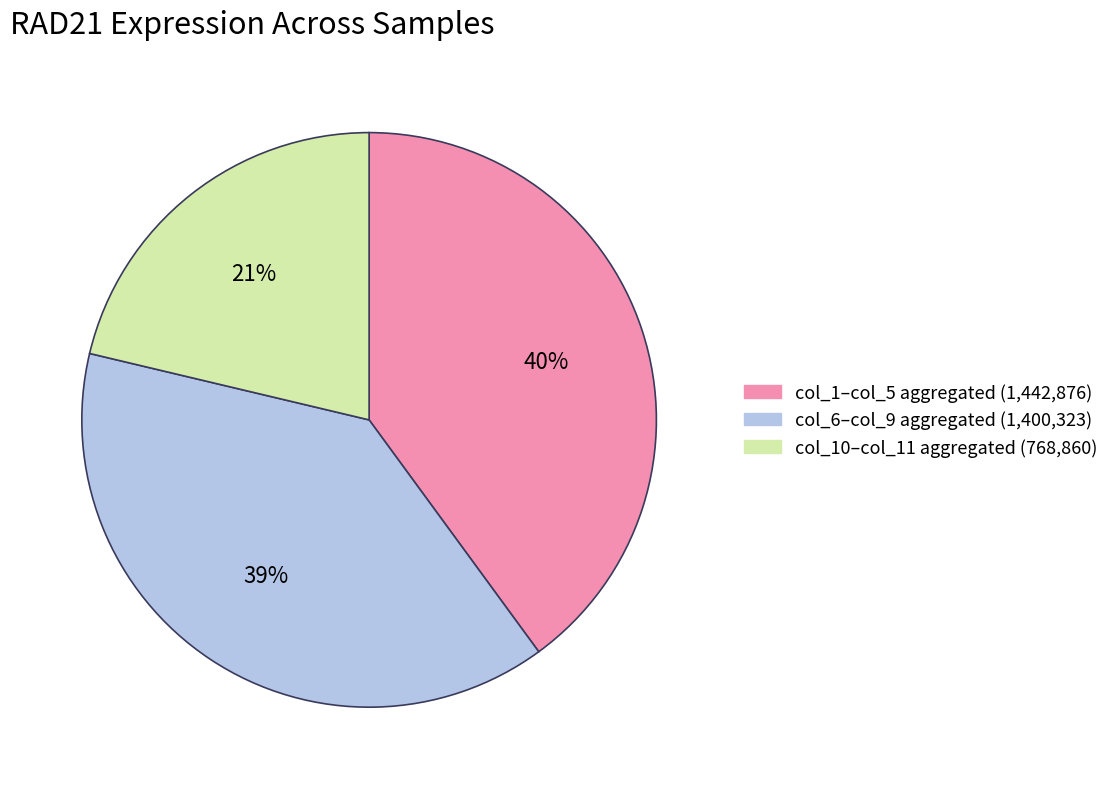

To the nearest percent, what is the difference between the largest and smallest slice percentages?

19%